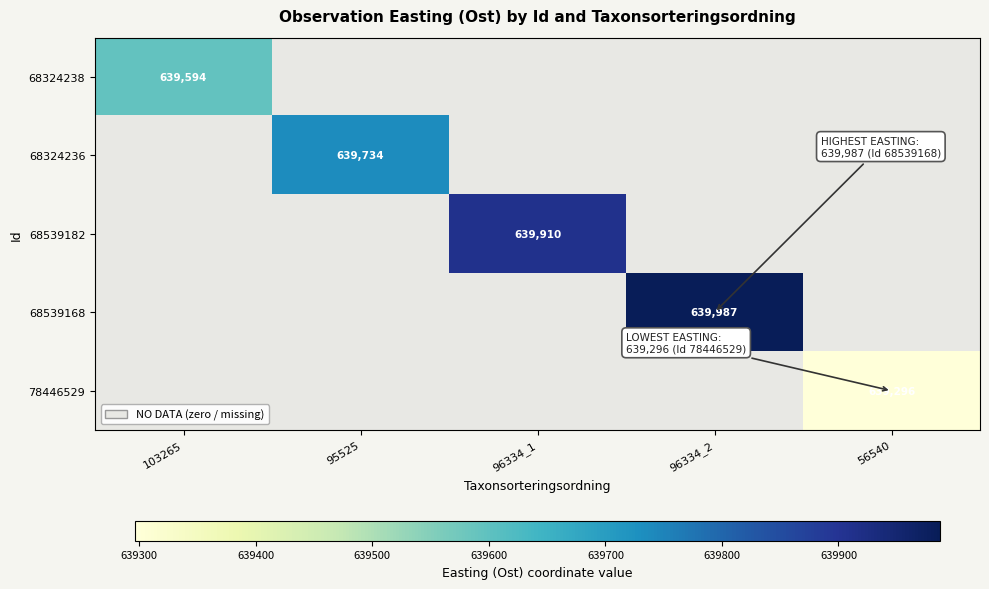

Read the 68539182 value at 96334_1.

639910.0